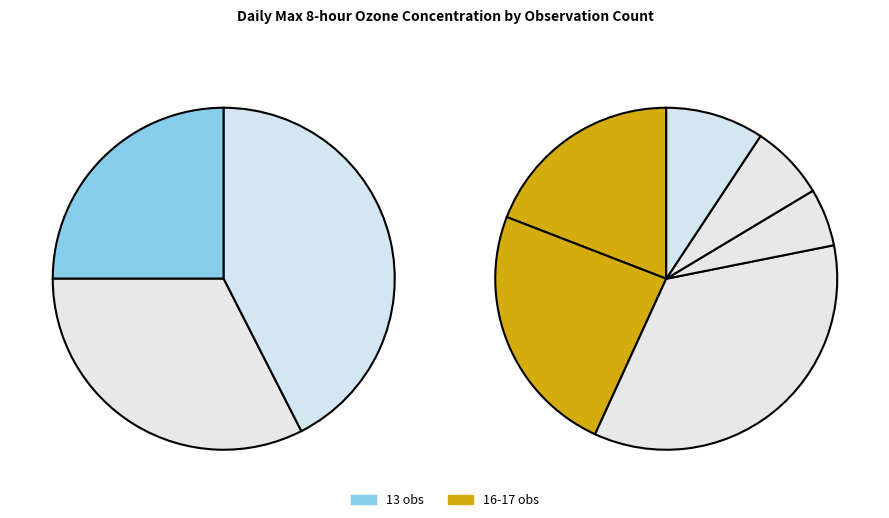

What is the smallest slice in the pie chart?

13 obs